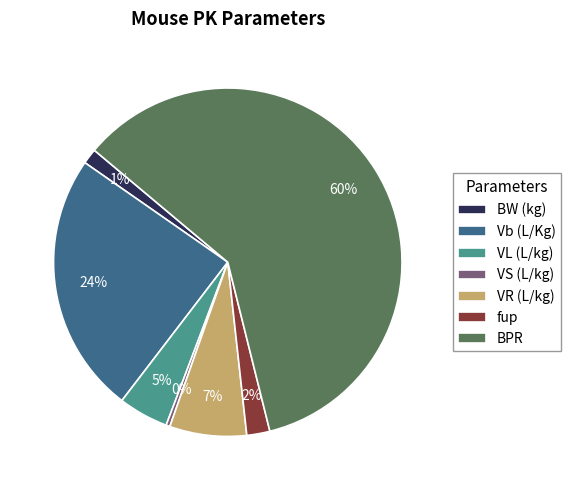

To the nearest percent, what is the average slice percentage?

14%